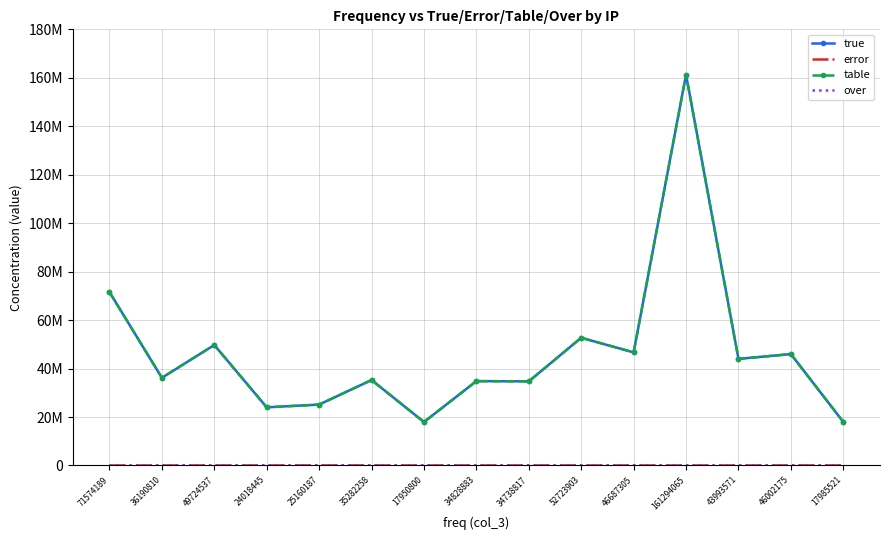

True or false: true and error intersect in this chart.

False